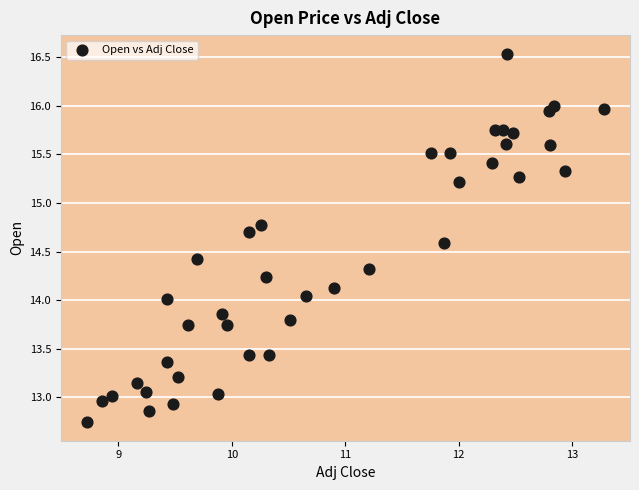

What is the range of X values (max minus min)?

4.6